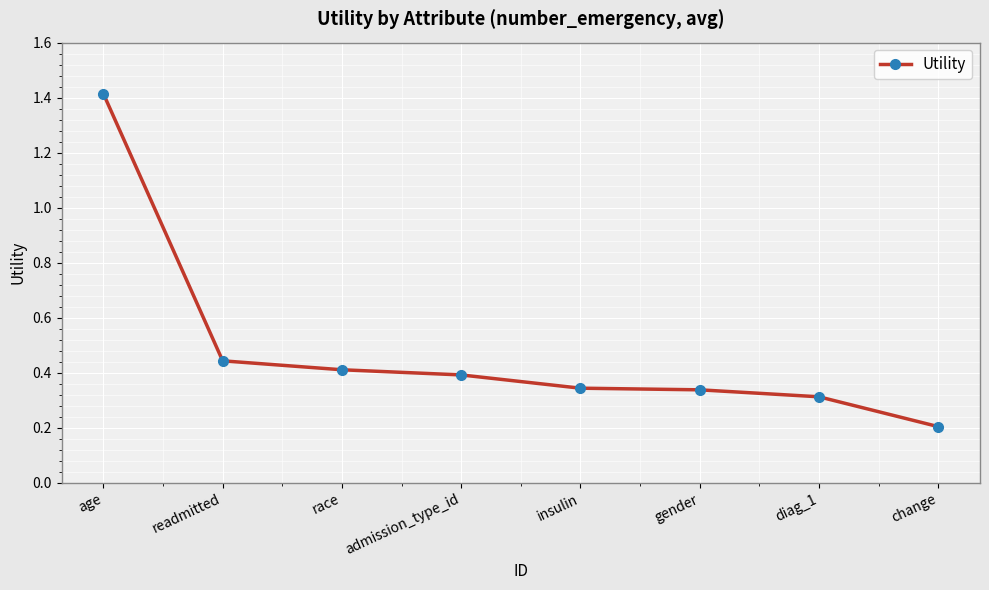

True or false: the data shows 1.4 at age.

True